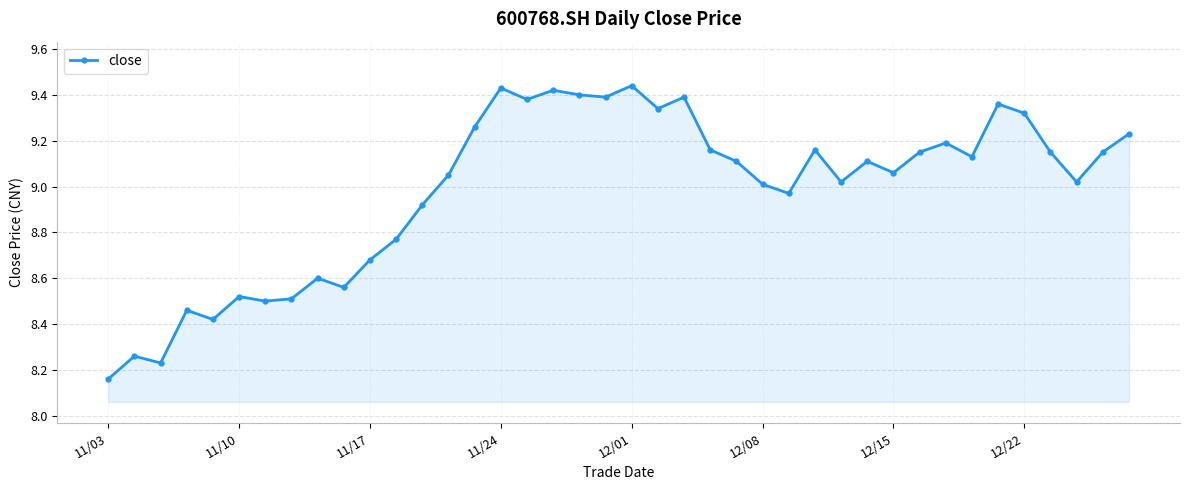

True or false: the data has more than 2 interior local peaks.

True